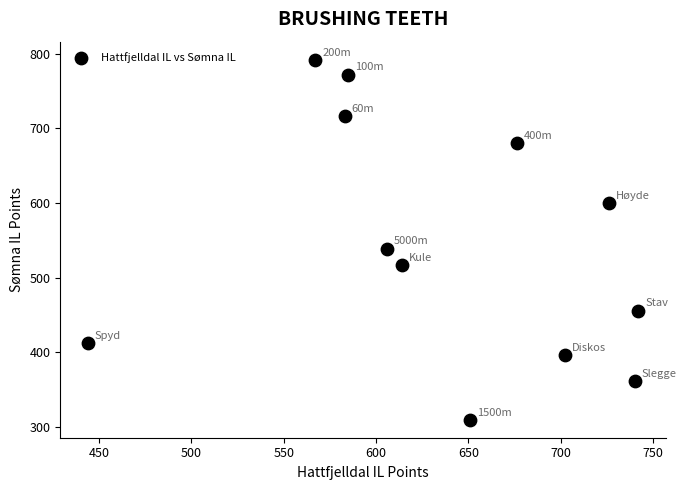

What is the range of Y values (max minus min)?

482